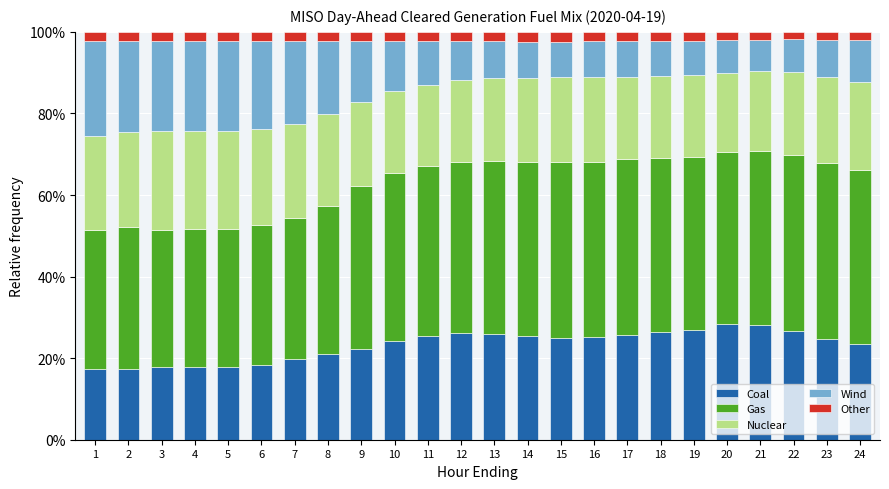

What is the total value across all series at 2?

100.0